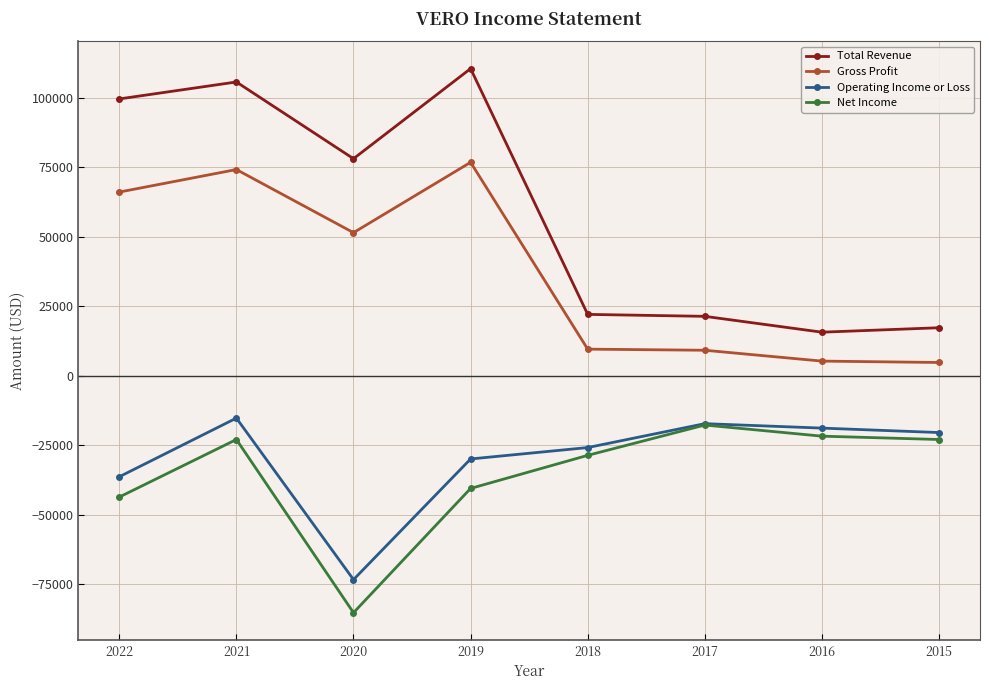

Is the value of Total Revenue at 2021 greater than the value of Operating Income or Loss at 2015?

Yes